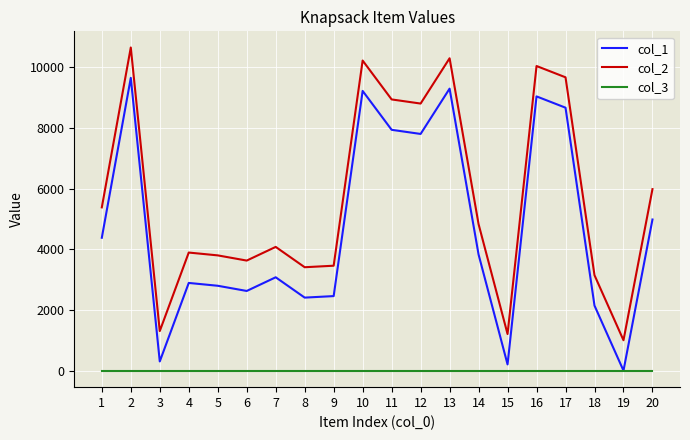

Does the chart display data point markers on the line(s)?

No